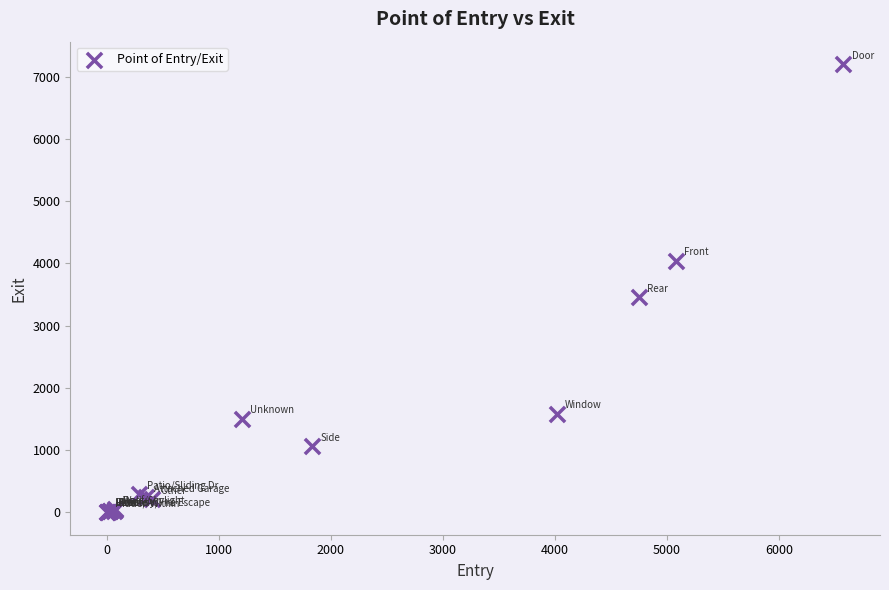

What Y value in the scatter plot is closest to 3603?

3457